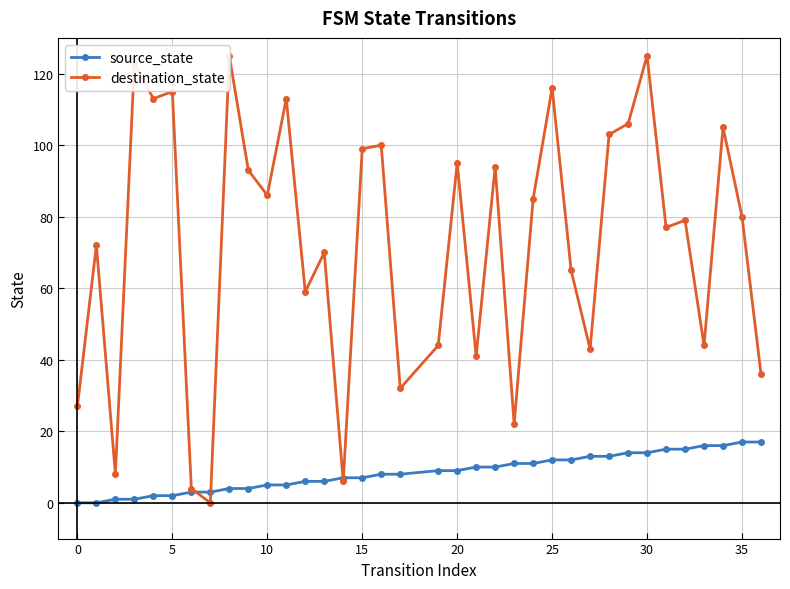

List the series in order of their peak value, highest first.

destination_state, source_state